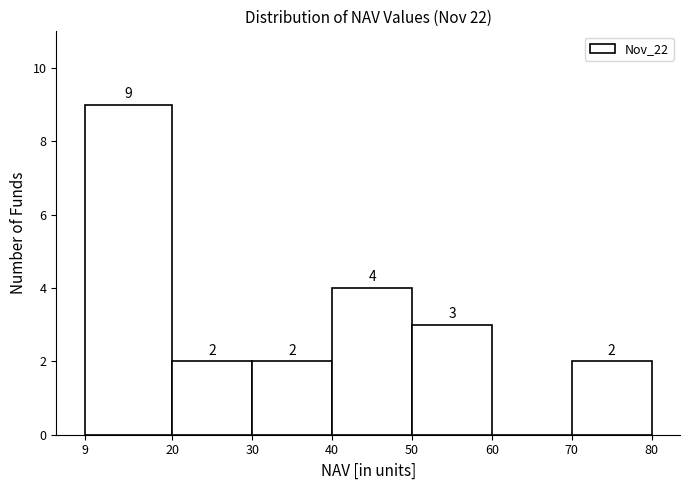

Which range on the x-axis has the tallest bar?

9 to 20